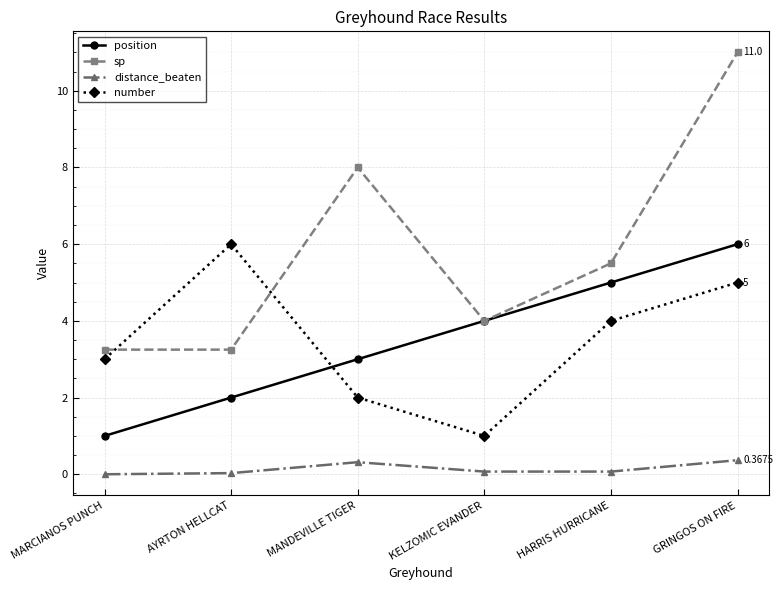

At which label is number closest to 3?

MARCIANOS PUNCH